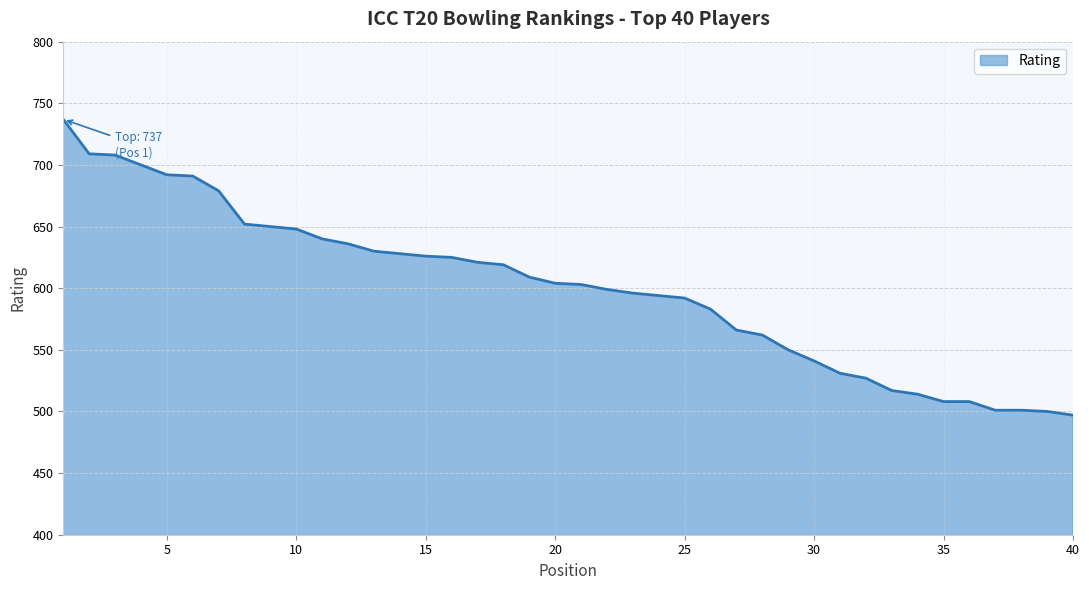

Does the chart display data point markers on the line(s)?

No